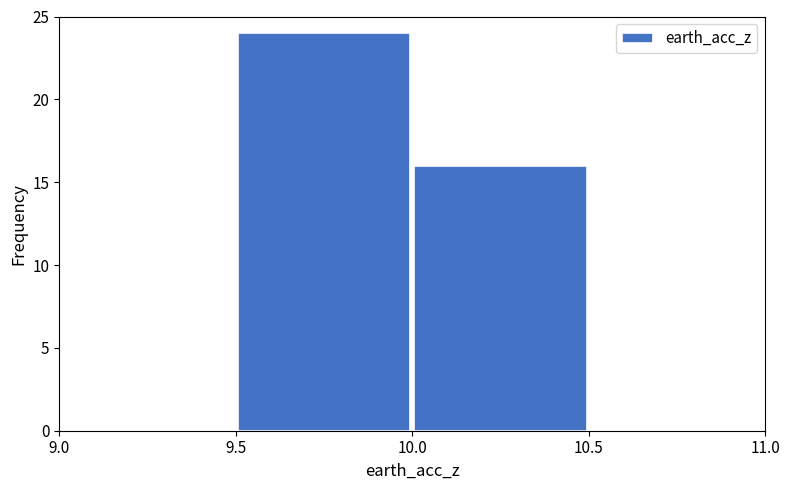

How tall is the bar that spans 10.0 to 10.5 on the x-axis? The values are not printed on the chart, so give them approximately, as read against the axis.

16